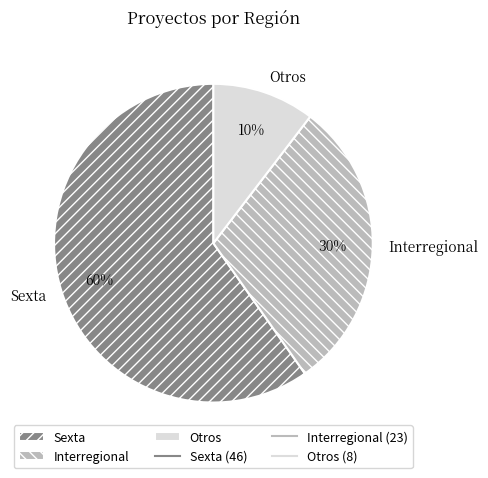

Which has a higher value, Otros or Sexta?

Sexta